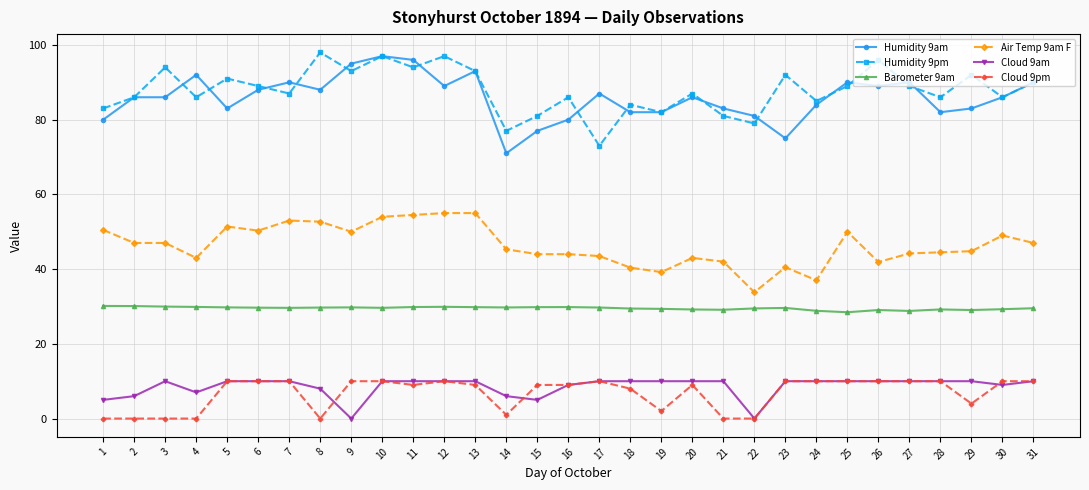

How many lines are shown in the chart?

6